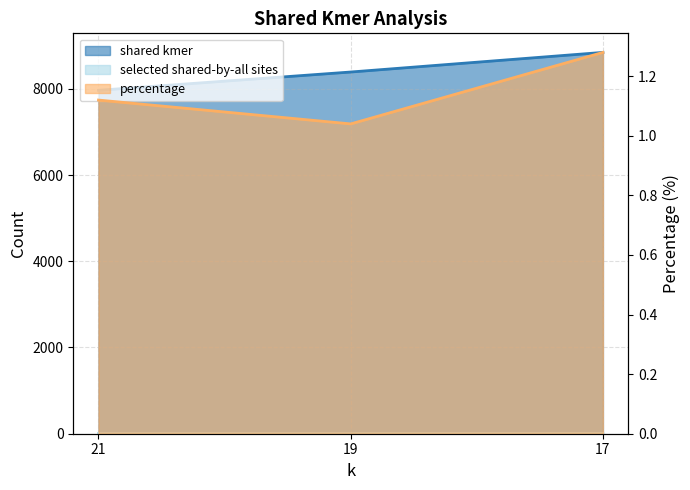

What is the value of the selected shared-by-all sites point at the 3rd from the left?

8.0